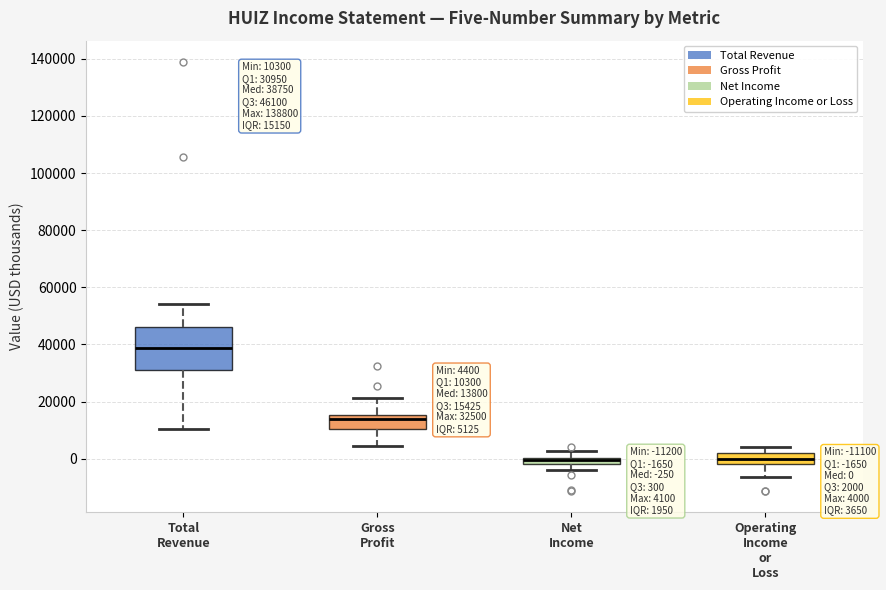

Which box is the tallest, from its lower edge to its upper edge?

Total Revenue